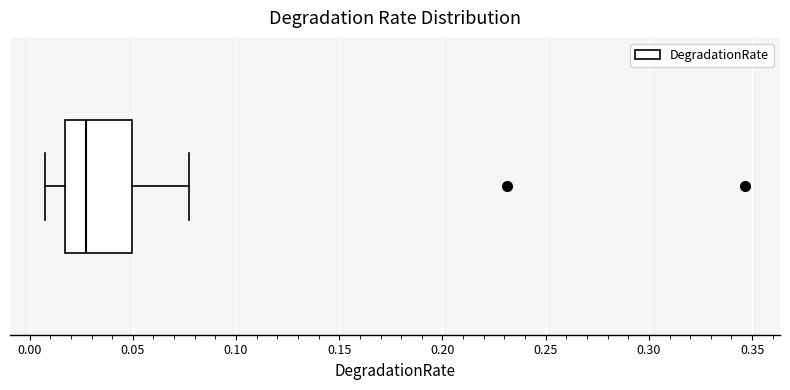

Where is the right edge of the box on the x-axis? The values are not printed on the chart, so give them approximately, as read against the axis.

0.050